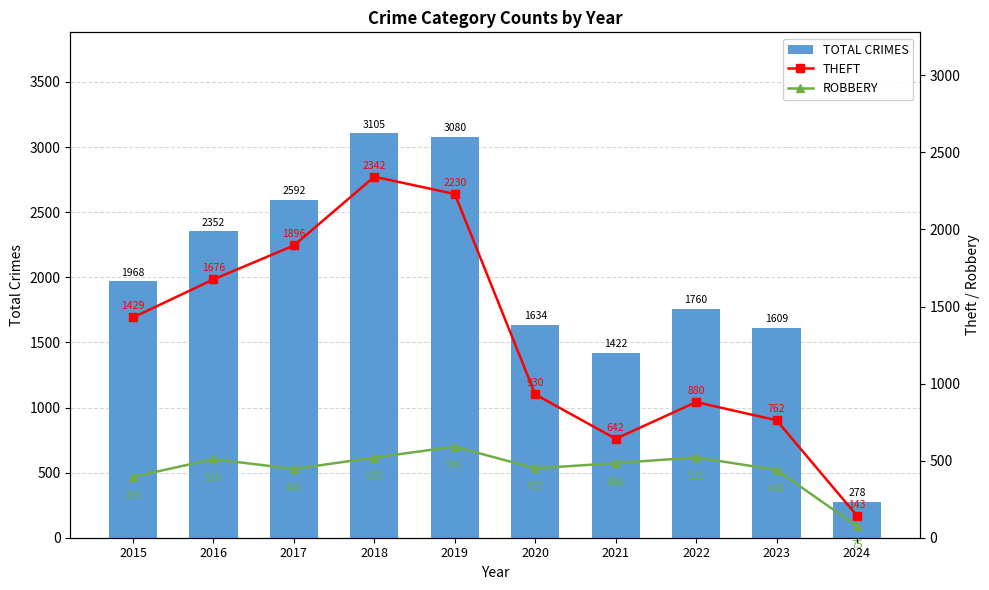

At which label does TOTAL CRIMES first exceed 1968?

2016